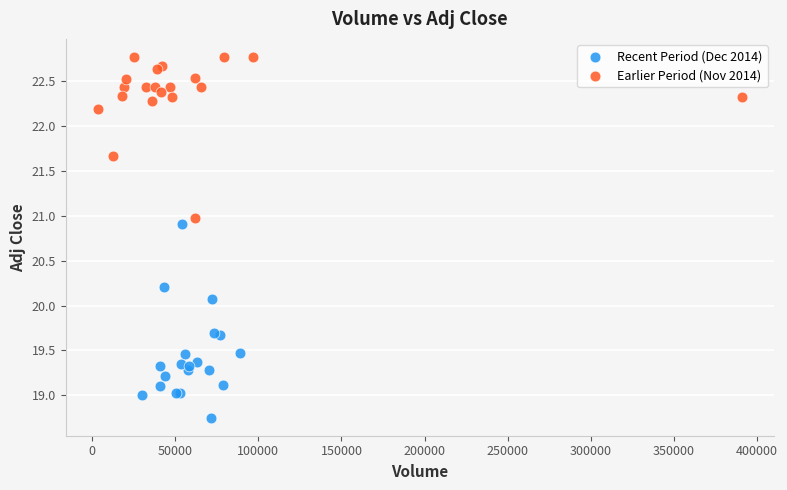

Which series reaches the maximum Y coordinate?

Earlier Period (Nov 2014)